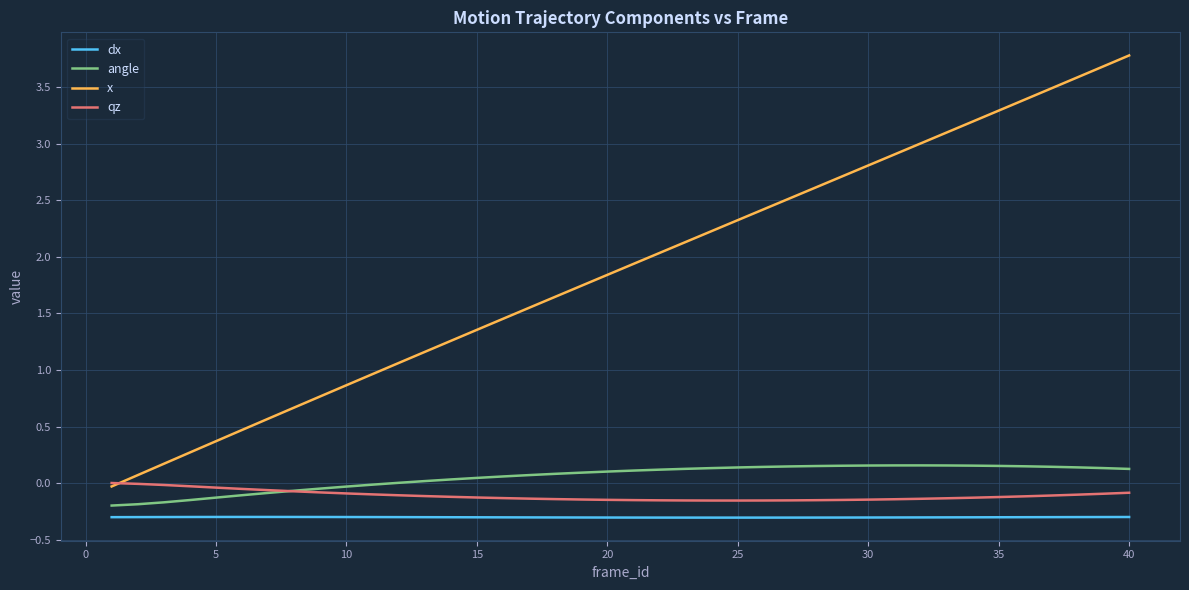

Which series has the largest total across all categories?

x